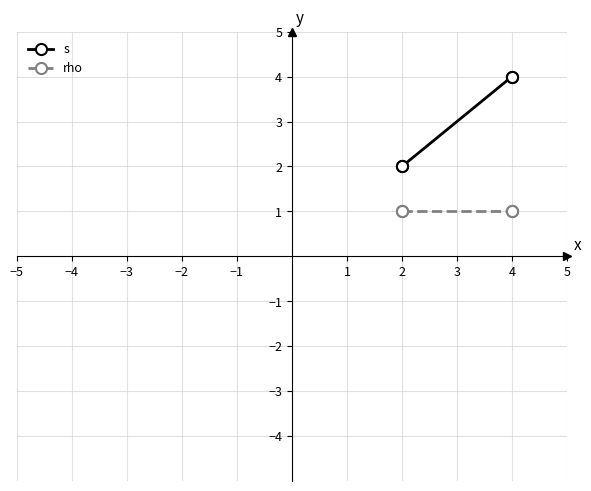

True or false: s and rho cross at least once.

False